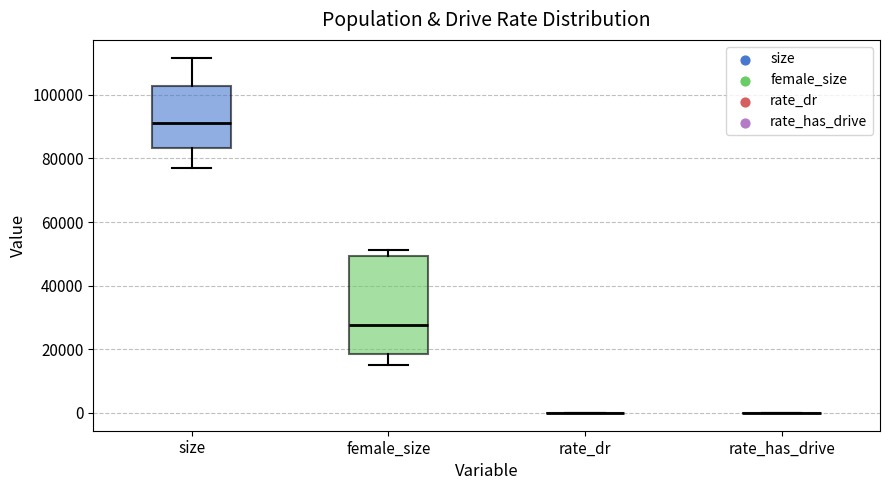

Reading left to right, transcribe this box plot: for each box, give where its median line is, the range the box spans, and where its two whiskers end, as read against the y-axis. The values are not printed on the chart, so give them approximately, as read against the axis.

size: median 92000, box 84000 to 102000, whiskers 76000 to 112000
female_size: median 28000, box 18000 to 50000, whiskers 16000 to 52000
rate_dr: box collapsed to a line at 0, whiskers 0 to 0
rate_has_drive: box collapsed to a line at 0, whiskers 0 to 0